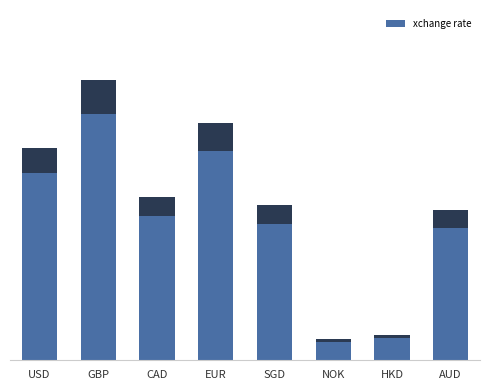

Which category has the highest value across all series?

GBP